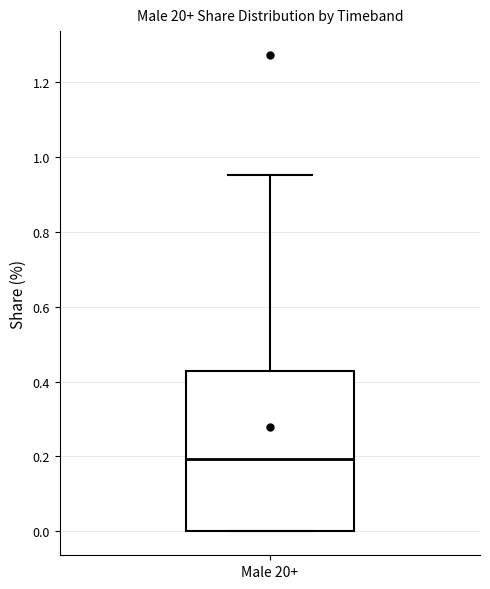

Read this box plot against the y-axis: the position of the median line, the range covered by the box, and the ends of both whiskers. The values are not printed on the chart, so give them approximately, as read against the axis.

median 0.20, box 0.00 to 0.42, whiskers 0.00 to 0.96